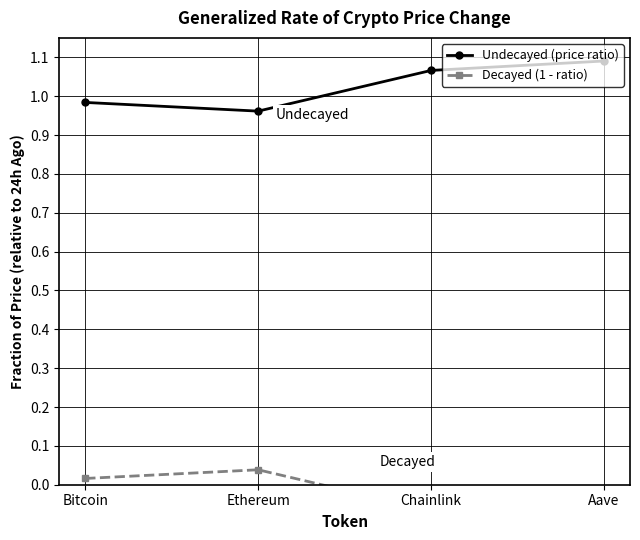

At which label does Undecayed (price ratio) reach its peak?

Aave